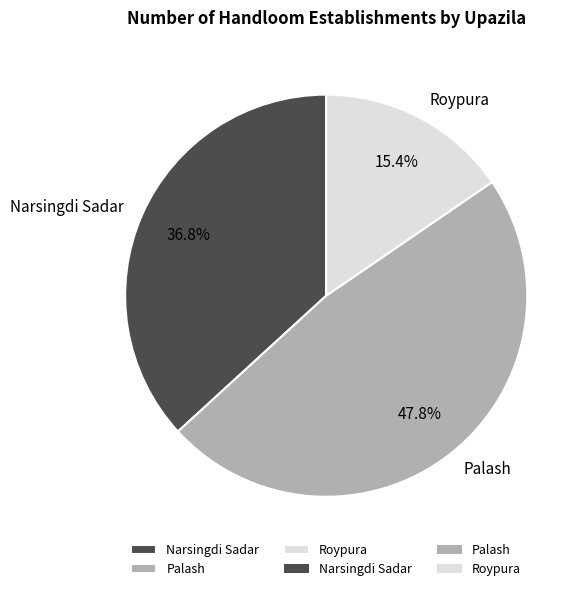

To the nearest percent, what portion does Narsingdi Sadar represent?

37%